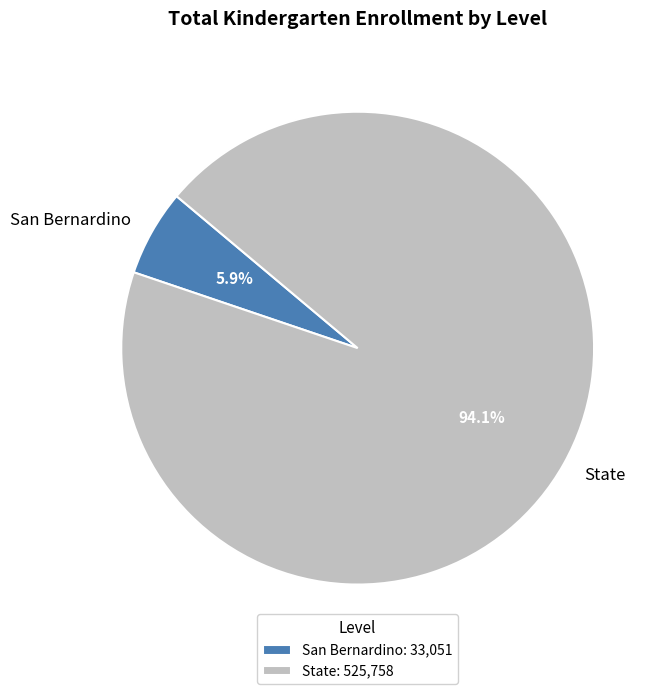

How many segments does this pie chart have?

2